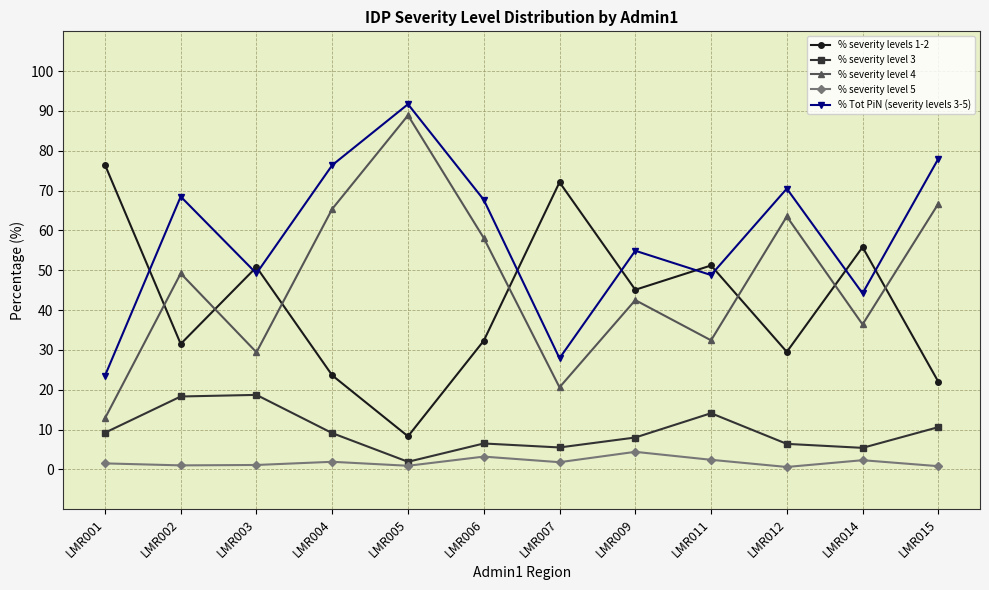

At which category is the sum across all series the highest?

LMR005